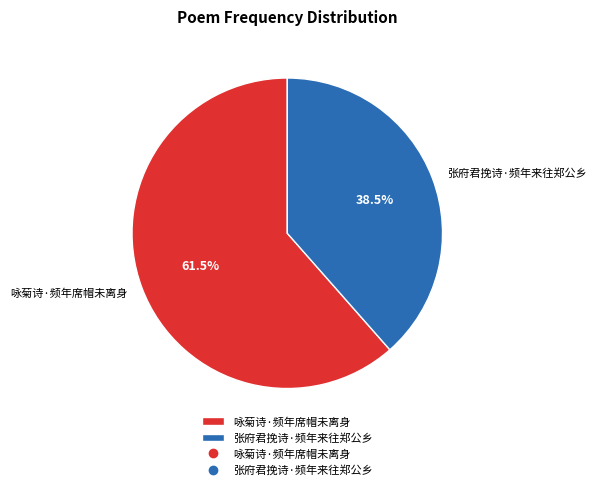

What is the smallest slice in the pie chart?

张府君挽诗·频年来往郑公乡